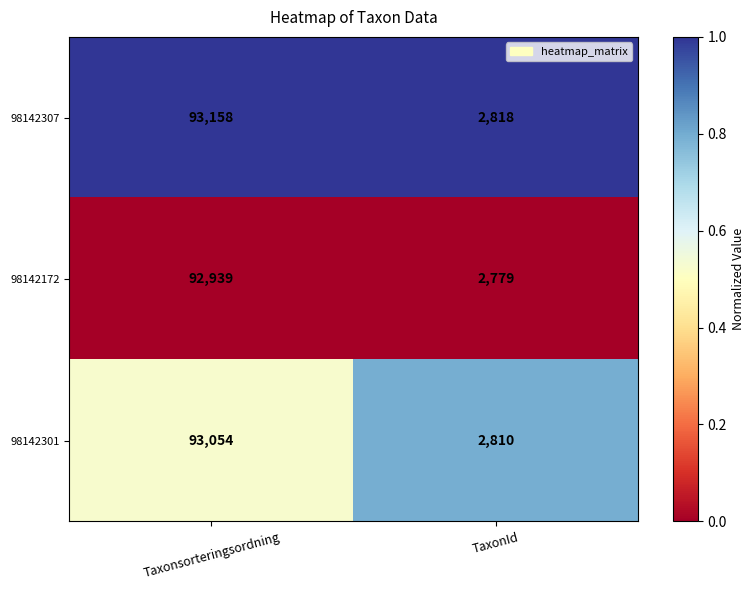

What is the greatest value displayed?

93158